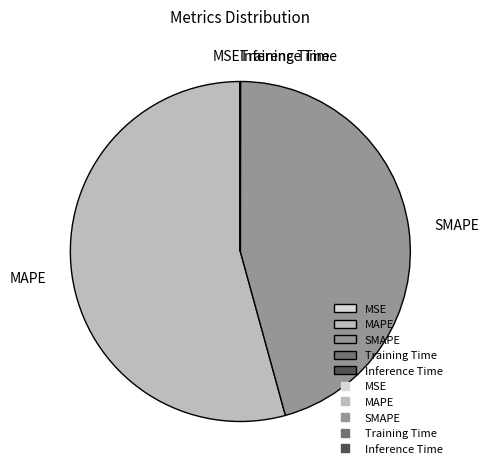

Which slice is the largest?

MAPE